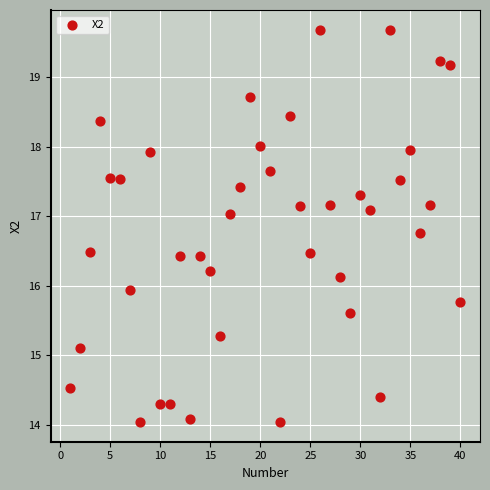

What is the range of X values (max minus min)?

39.0